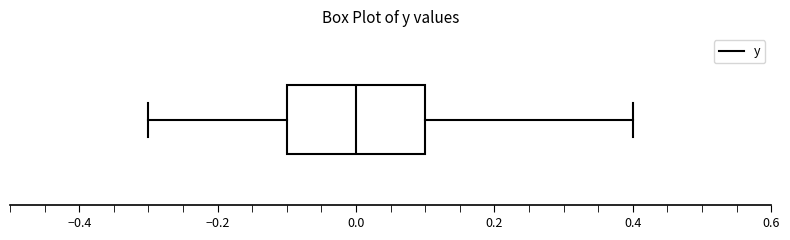

Transcribe this box plot: give where the median line is, the range the box spans, and where the two whiskers end, as read against the x-axis. The values are not printed on the chart, so give them approximately, as read against the axis.

median 0.0, box -0.1 to 0.1, whiskers -0.3 to 0.4